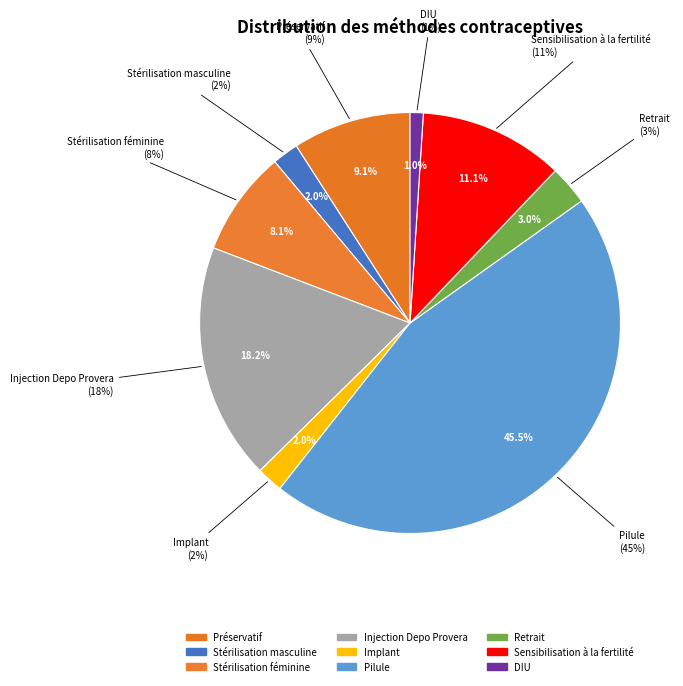

Is it true that Stérilisation féminine is 8% of the pie?

True